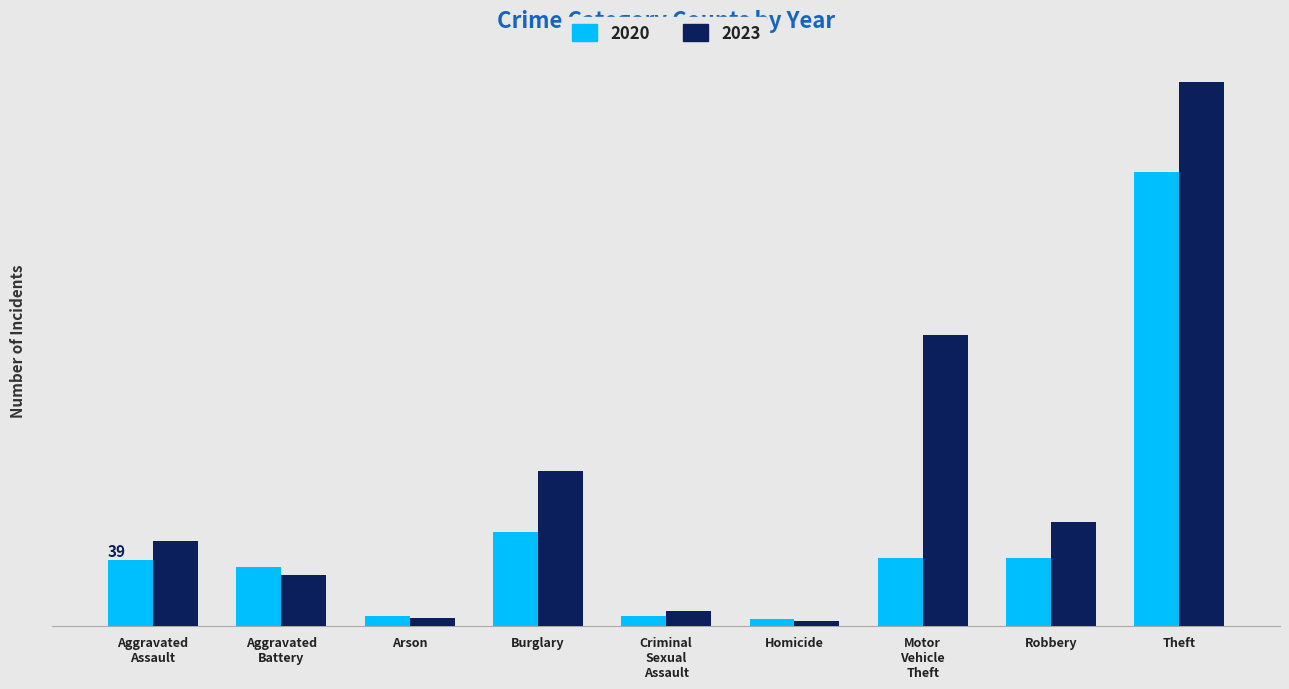

What is the label of the 8th bar from the right?

Aggravated
Battery